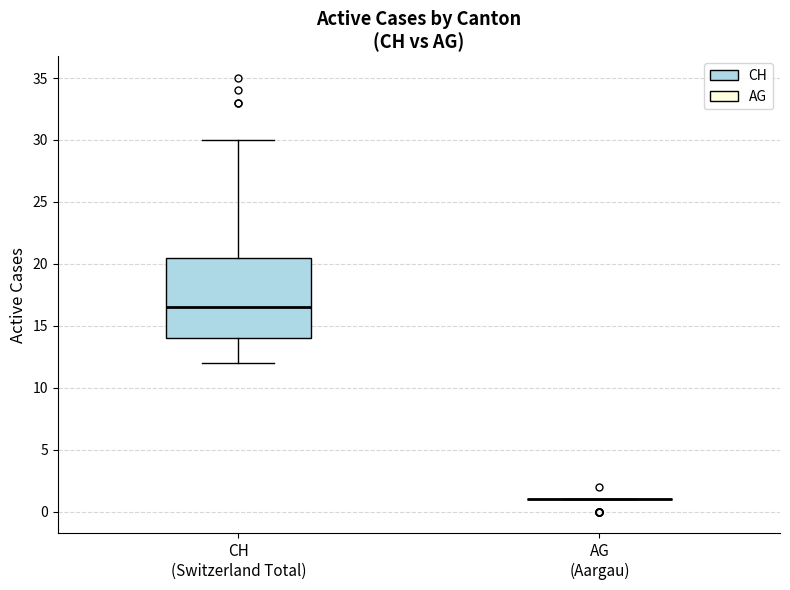

Where does the upper whisker of the box for CH (Switzerland Total) end on the y-axis? The values are not printed on the chart, so give them approximately, as read against the axis.

30.0